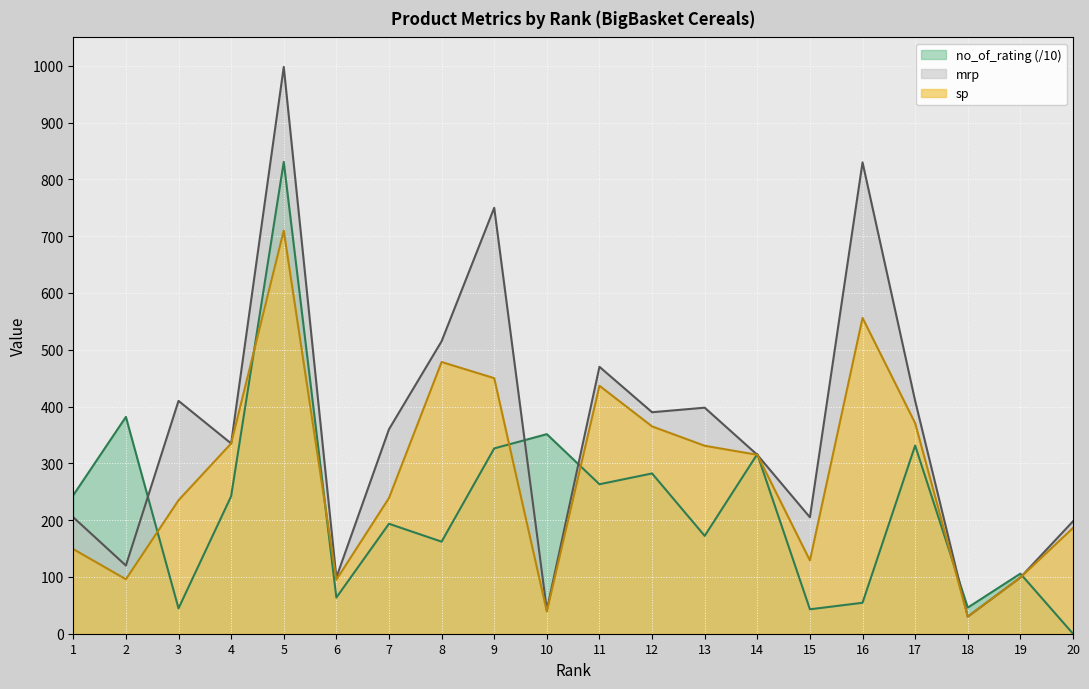

What is the total value across all series at 9?

1526.3